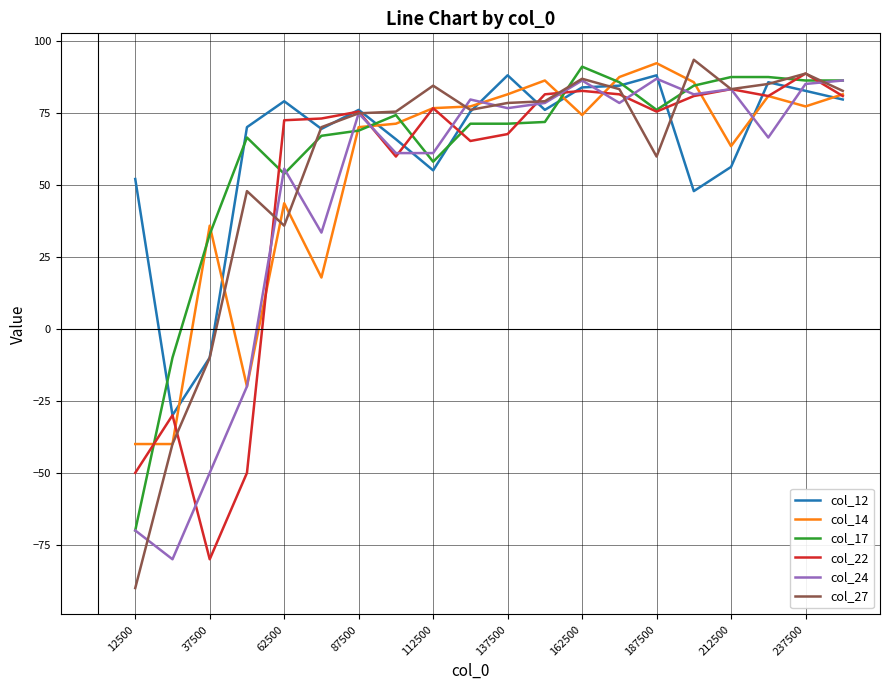

How many categories are shown in the chart?

20